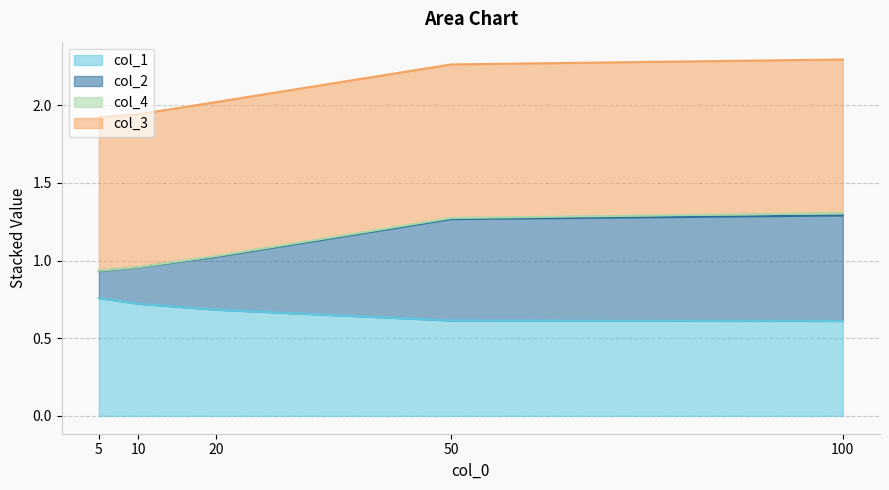

Which label corresponds to the largest value in the chart?

100